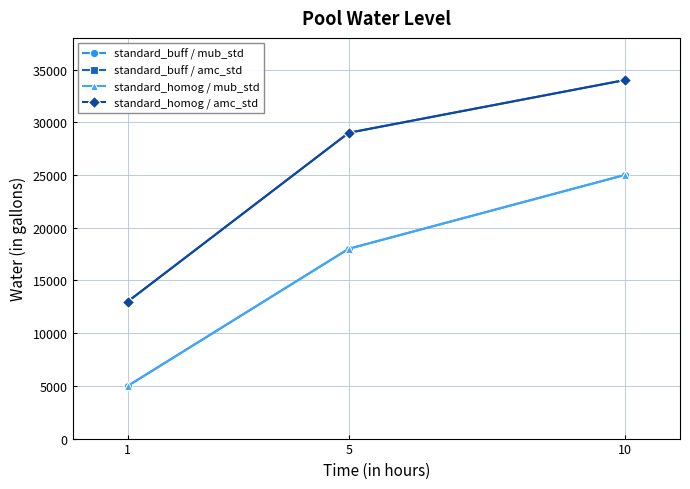

What is the sum of the standard_homog / mub_std values at 10 and 5?

43000